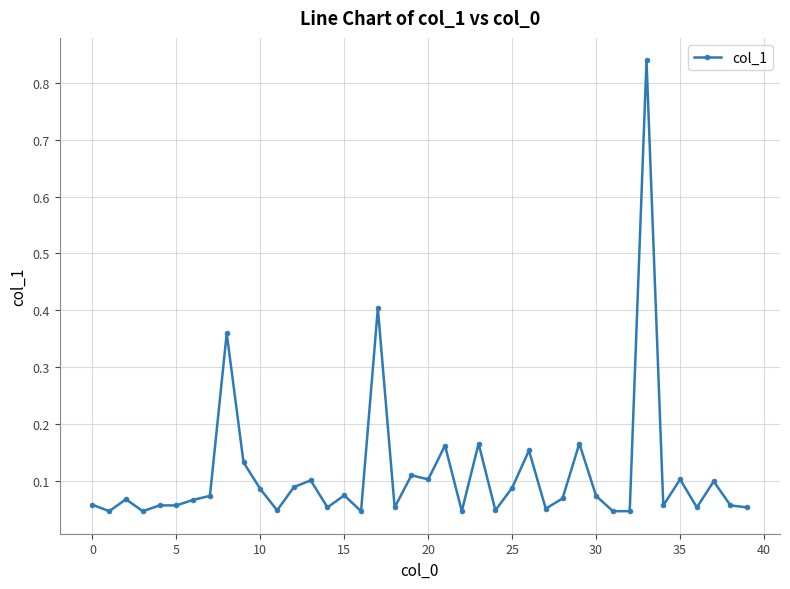

What is the sum of all values?

4.5